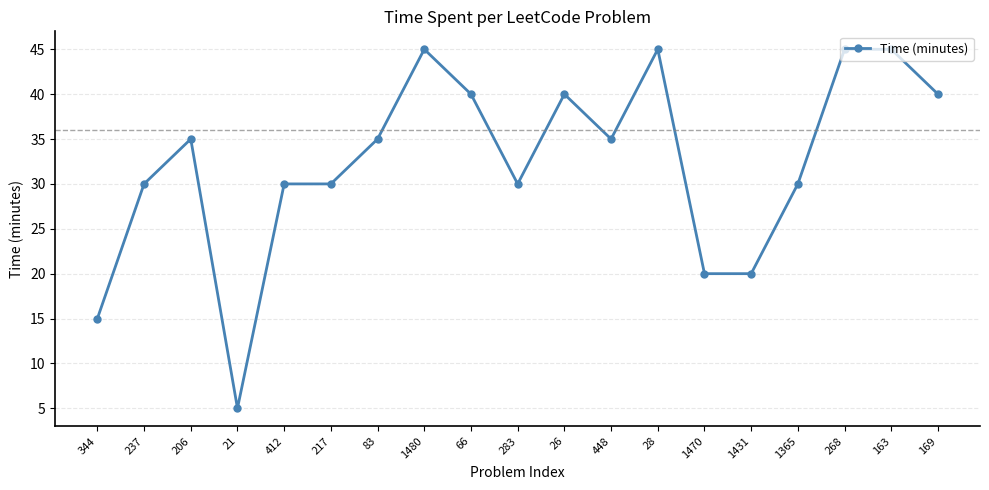

What is the sum of the values at 21 and 412?

35